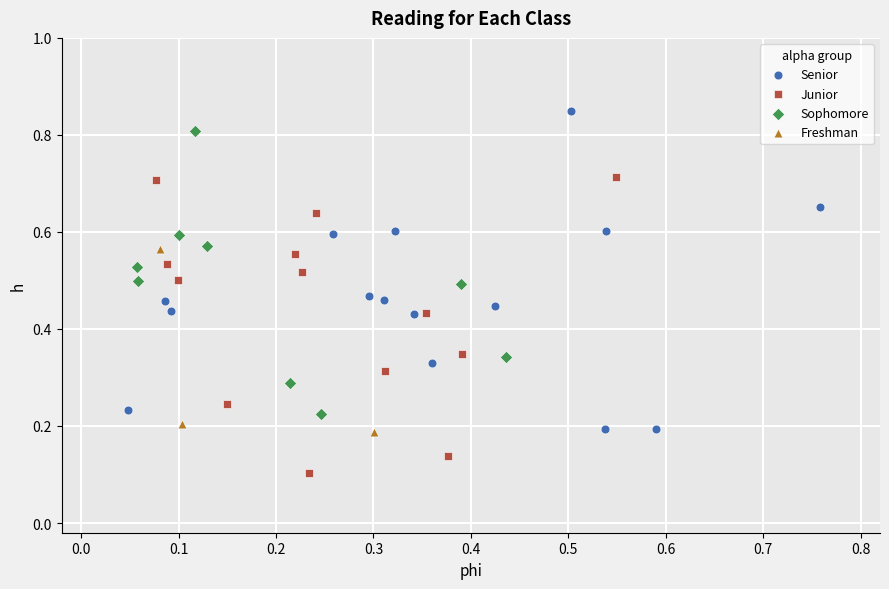

Which series has the widest spread of Y values?

Senior